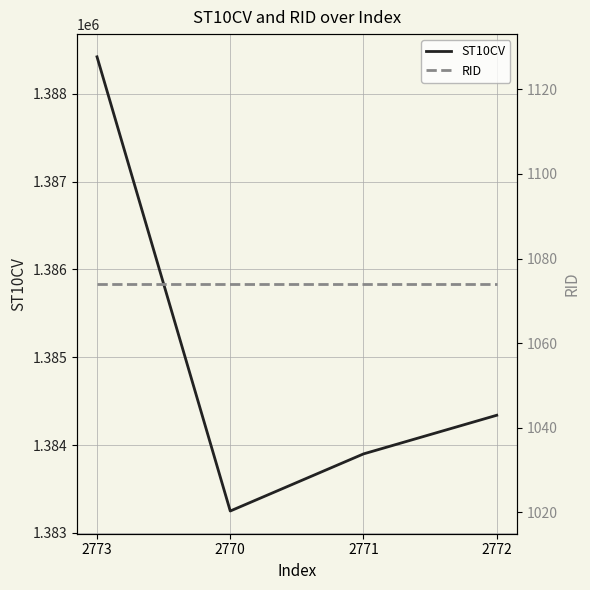

What are all the series names shown in the legend?

ST10CV, RID